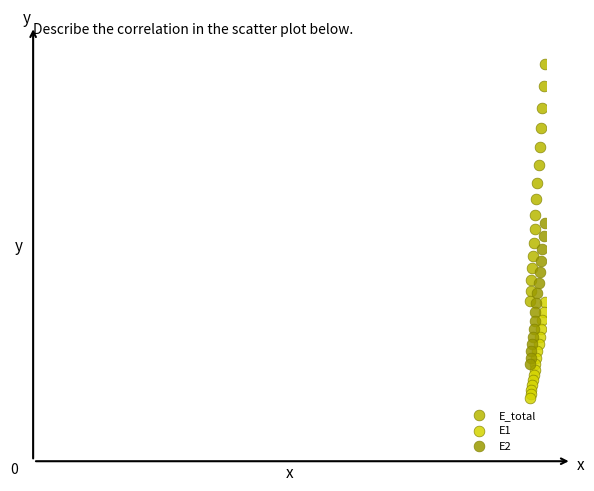

What are all the series names shown in the legend?

E_total, E1, E2